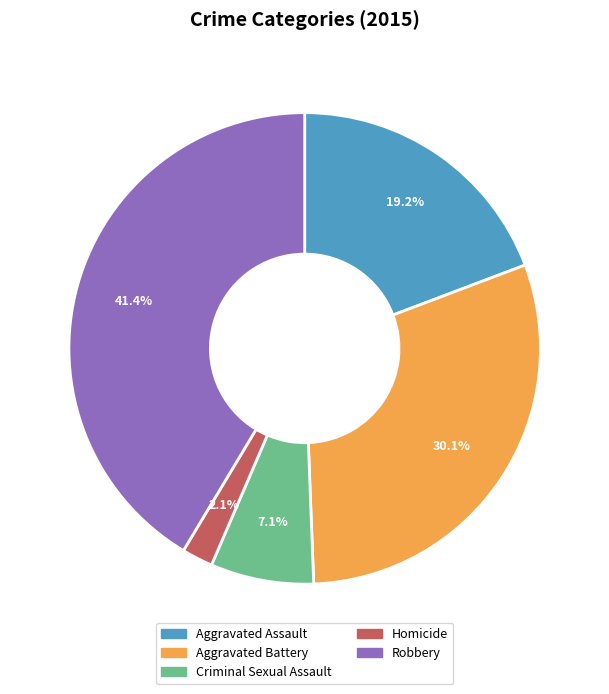

To the nearest percent, what percentage of the pie is Robbery?

41%